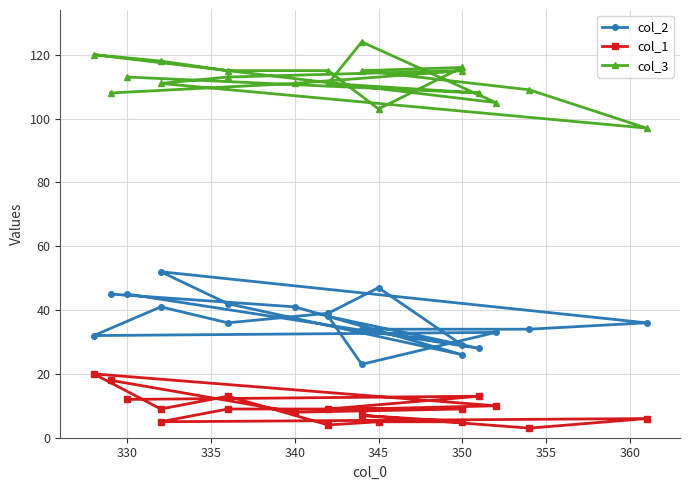

Which series has the largest range (max minus min)?

col_2